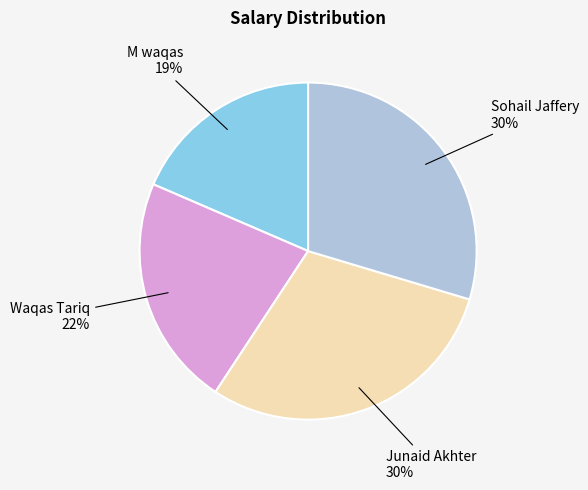

To the nearest percent, what is the average slice percentage?

25%